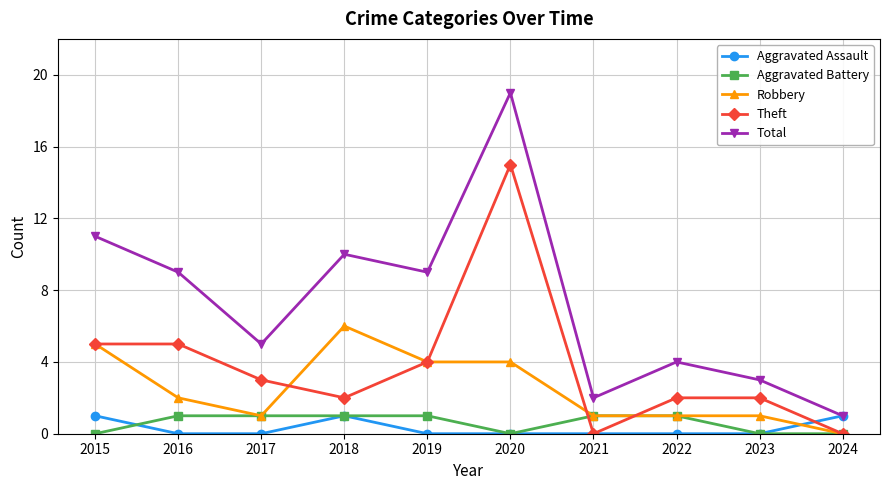

What is the difference between the highest and lowest values at 2019?

9